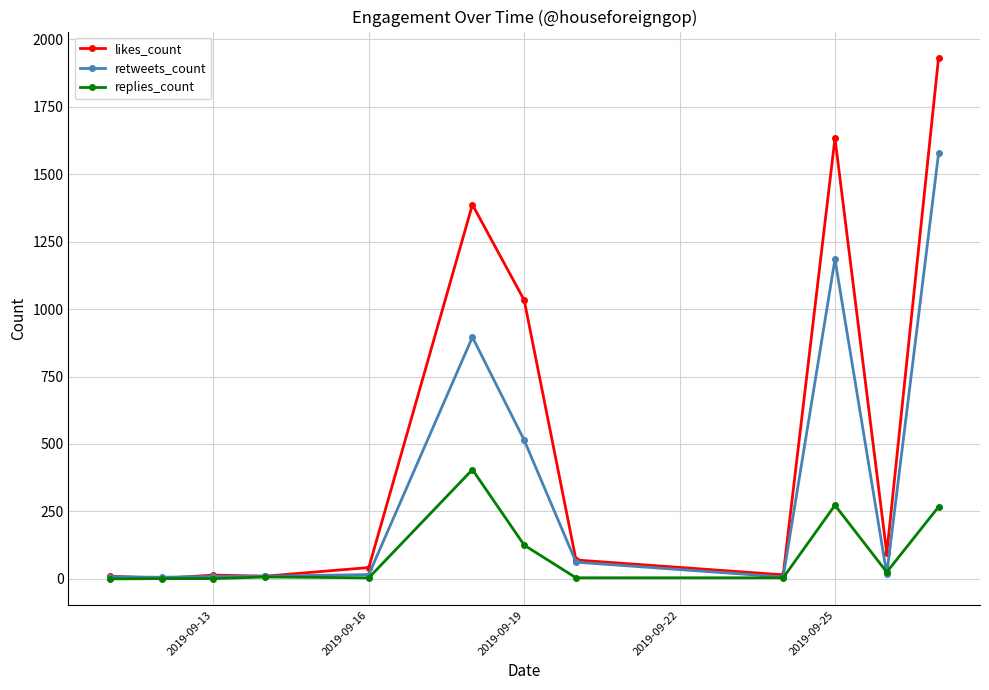

What are all the series names shown in the legend?

likes_count, retweets_count, replies_count